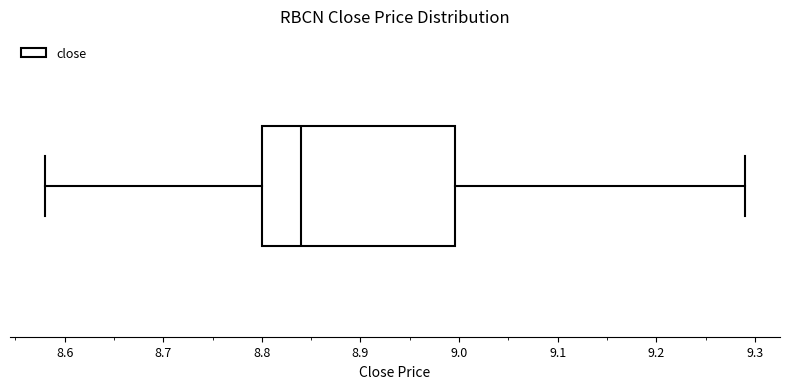

Where does the right whisker of the box end on the x-axis? The values are not printed on the chart, so give them approximately, as read against the axis.

9.29